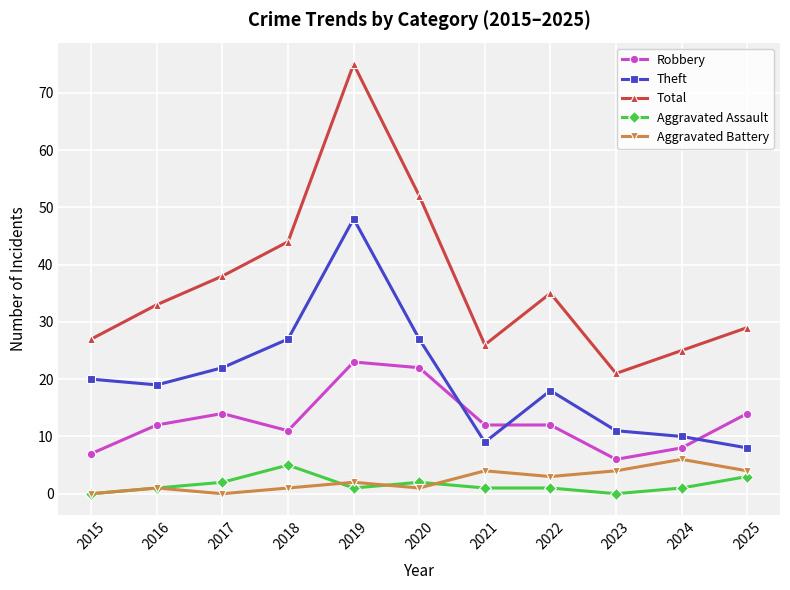

What is the greatest value displayed?

75